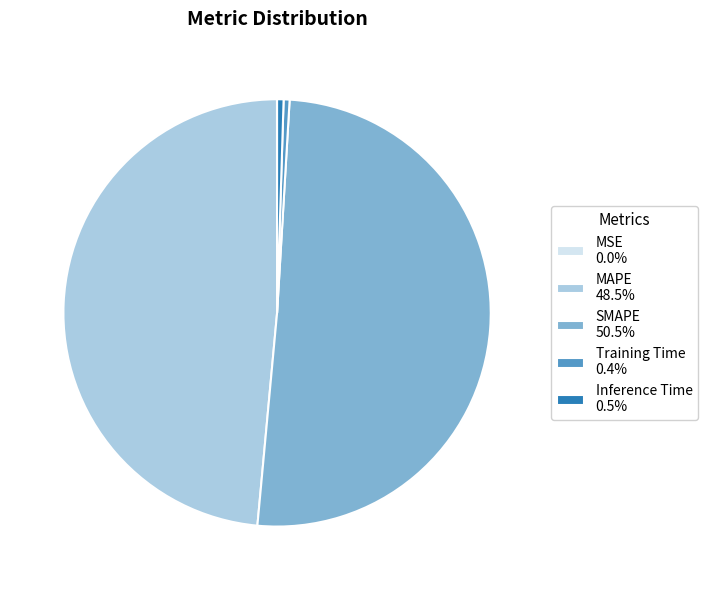

Does Training Time 0.4% account for over 50% of the chart?

No